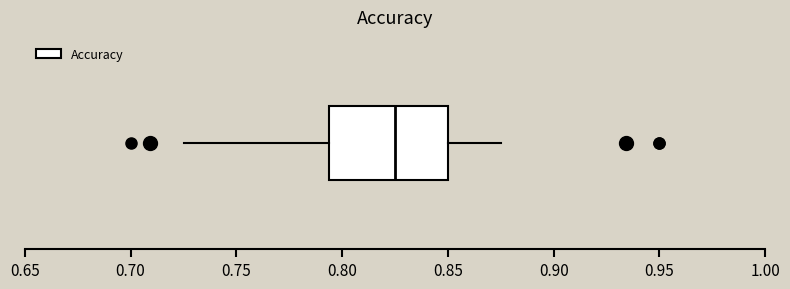

Read this box plot against the x-axis: the position of the median line, the range covered by the box, and the ends of both whiskers. The values are not printed on the chart, so give them approximately, as read against the axis.

median 0.825, box 0.795 to 0.850, whiskers 0.725 to 0.875